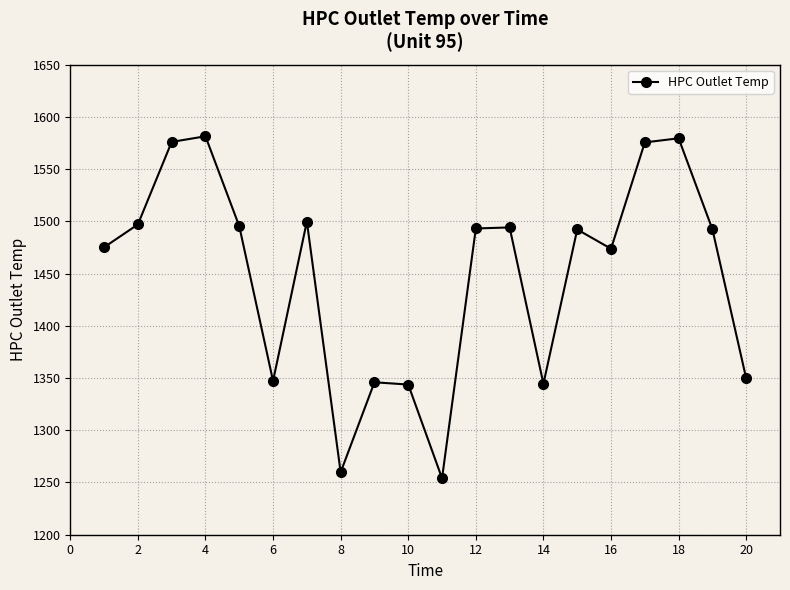

True or false: the data has more than 1 interior local peaks.

True